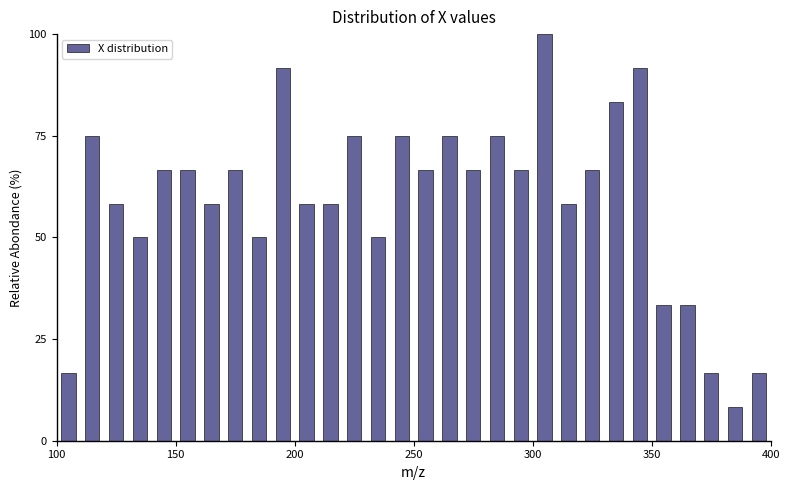

Read against the x-axis, roughly where is the centre of the tallest bar?

305